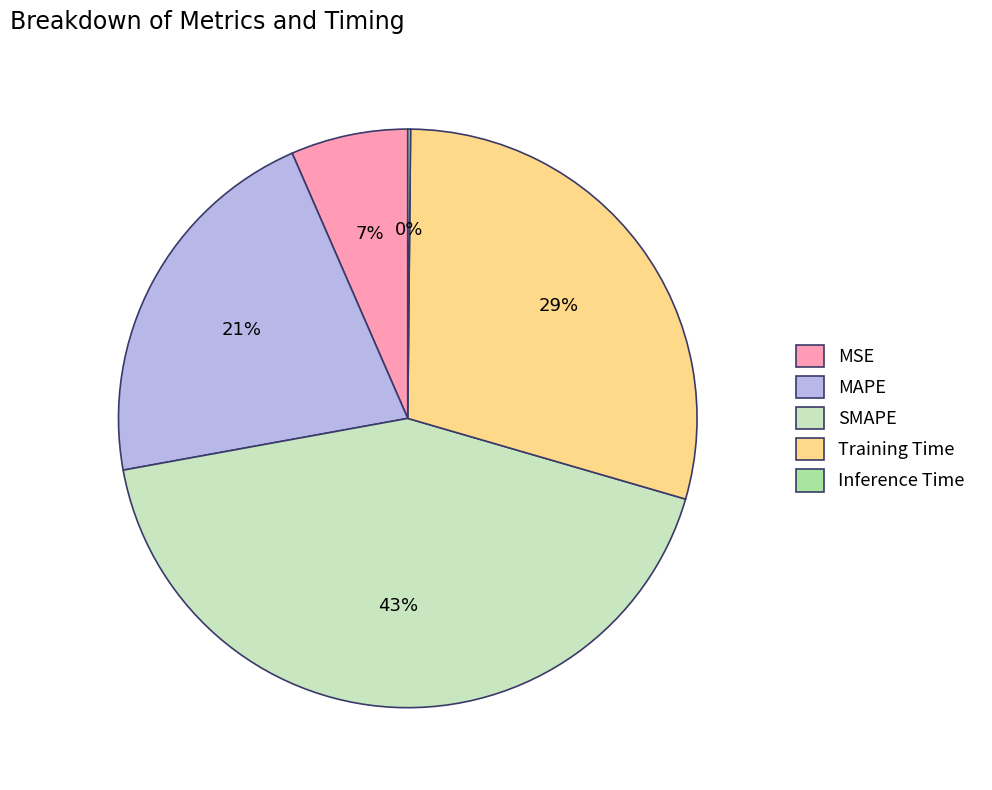

Which slice is the largest?

SMAPE